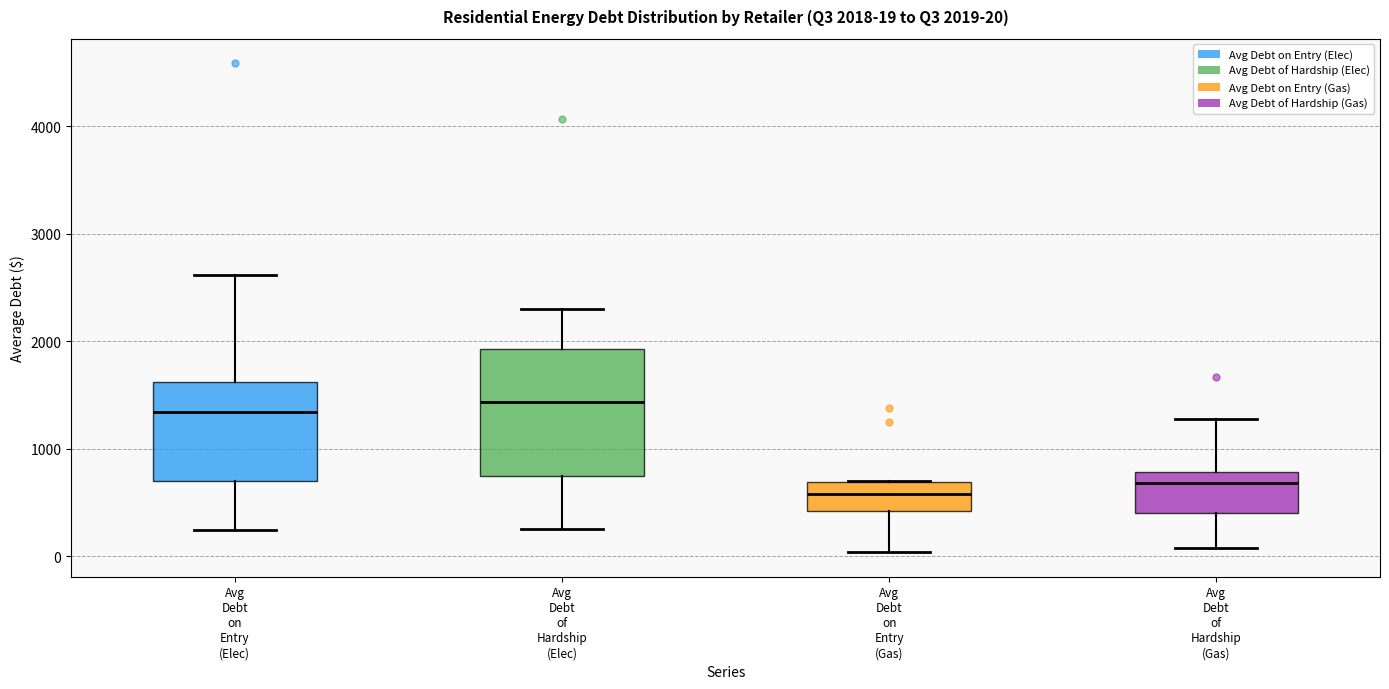

Comparing the boxes themselves (not the whiskers), which one is the tallest?

Avg Debt of Hardship (Elec)